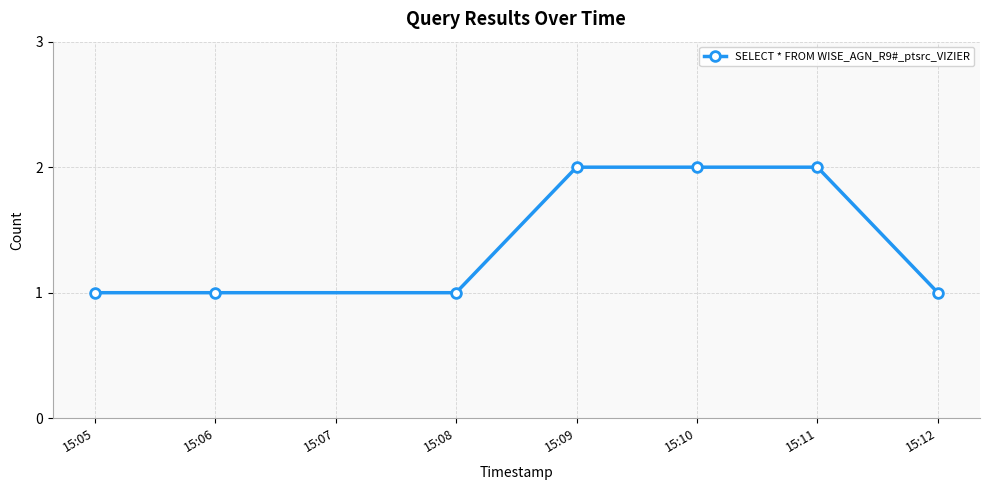

What is the sum of the values at 15:06 and 15:10?

3